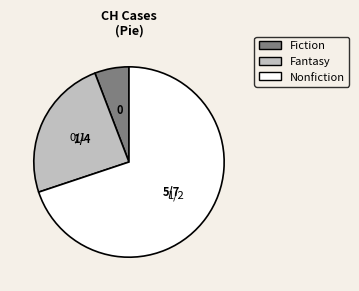

How many slices are in this pie chart?

3